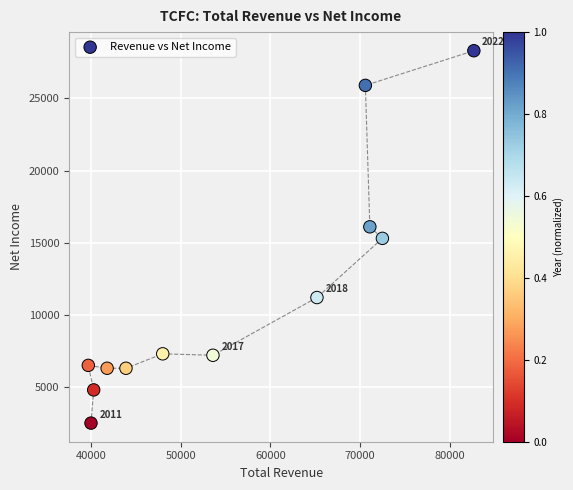

What is the range of Y values (max minus min)?

25800